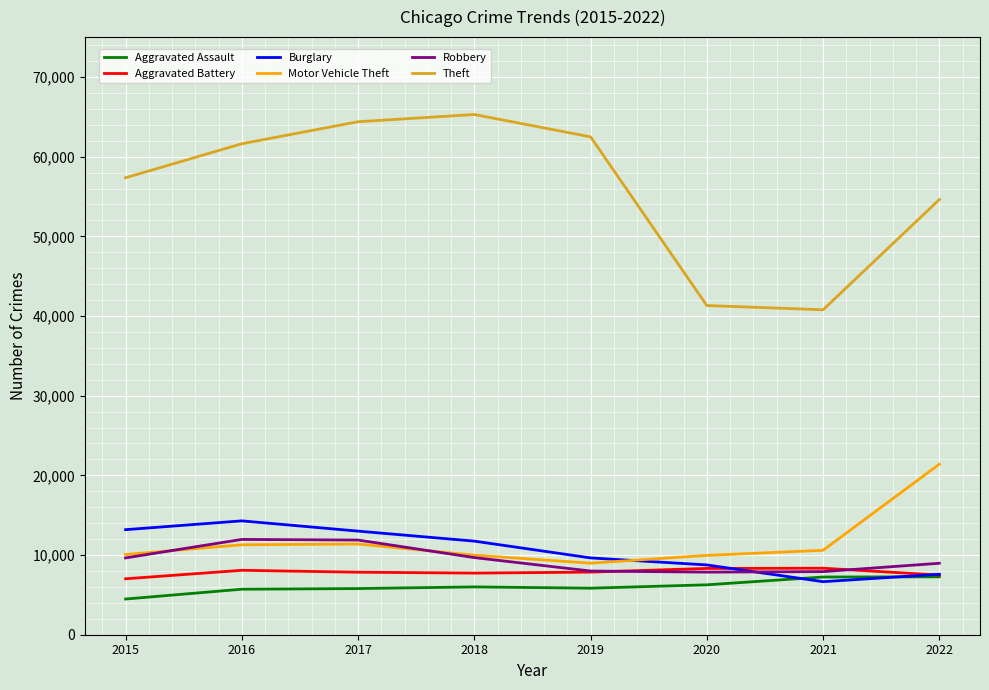

True or false: Theft and Aggravated Battery cross at least once.

False